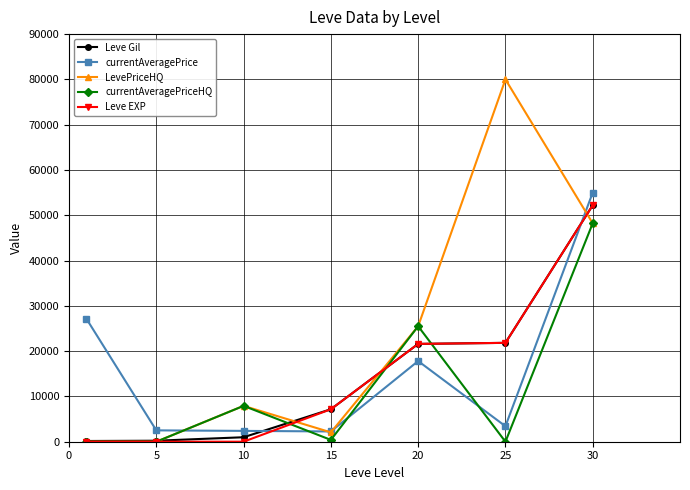

Which series has the largest total across all categories?

LevePriceHQ